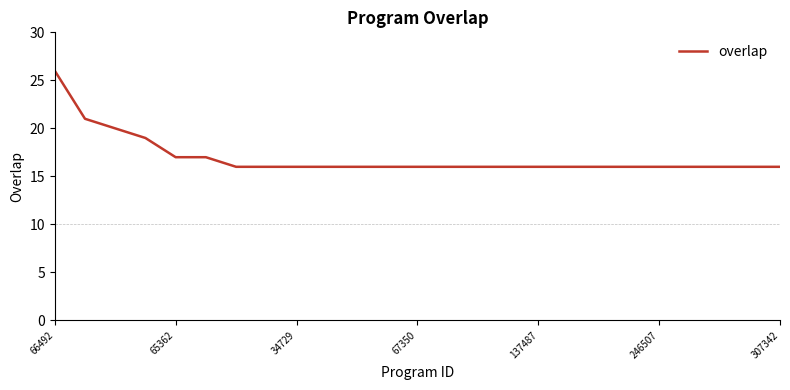

What is the average value?

17